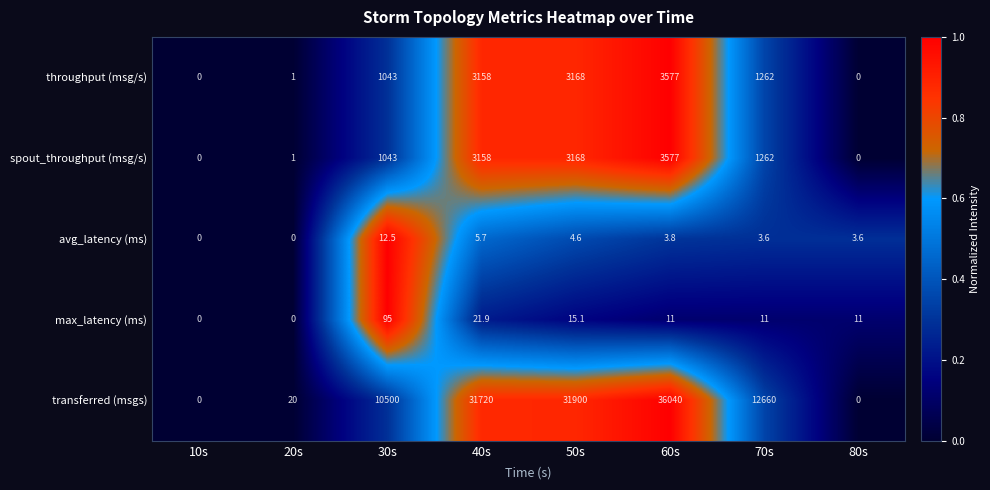

Is the value of spout_throughput (msg/s) at 10s greater than the value of transferred (msgs) at 40s?

No